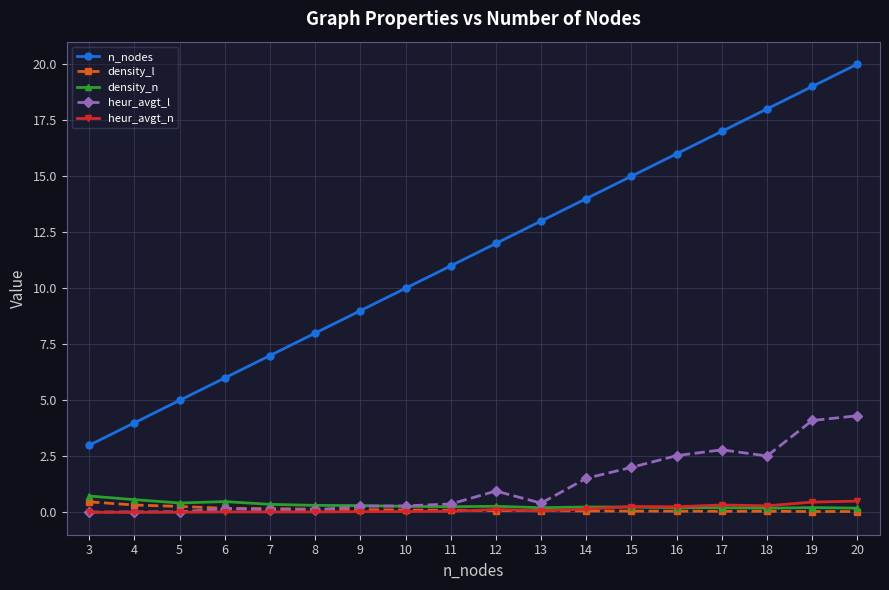

What is the sum of the density_l values at 7 and 13?

0.3